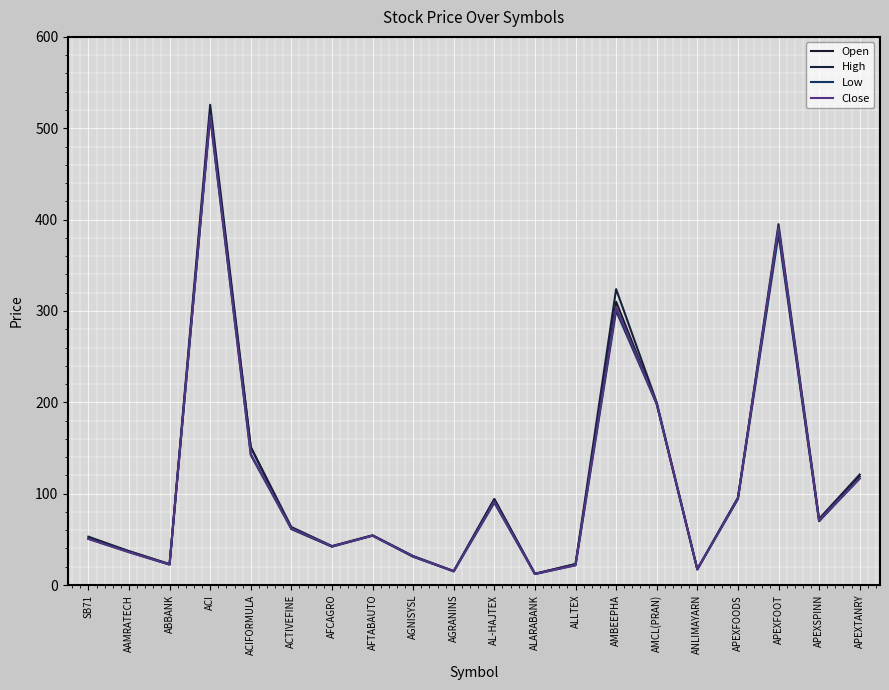

Reading right to left, transcribe all the data shown in this chart.

Open: APEXTANRY=119.0	APEXSPINN=70.0	APEXFOOT=389.0	APEXFOODS=95.4	ANLIMAYARN=17.3	AMCL(PRAN)=198.2	AMBEEPHA=310.1	ALLTEX=22.9	ALARABANK=12.2	AL-HAJTEX=94.0	AGRANINS=15.0	AGNISYSL=31.5	AFTABAUTO=54.2	AFCAGRO=42.1	ACTIVEFINE=61.4	ACIFORMULA=151.0	ACI=517.2	ABBANK=22.8	AAMRATECH=37.0	SB71=51.0
High: APEXTANRY=121.0	APEXSPINN=72.5	APEXFOOT=395.0	APEXFOODS=95.4	ANLIMAYARN=17.3	AMCL(PRAN)=200.0	AMBEEPHA=323.9	ALLTEX=23.0	ALARABANK=12.4	AL-HAJTEX=94.1	AGRANINS=15.3	AGNISYSL=31.7	AFTABAUTO=54.5	AFCAGRO=42.7	ACTIVEFINE=63.5	ACIFORMULA=151.0	ACI=525.7	ABBANK=22.9	AAMRATECH=37.1	SB71=53.0
Low: APEXTANRY=116.5	APEXSPINN=70.0	APEXFOOT=384.0	APEXFOODS=94.0	ANLIMAYARN=17.1	AMCL(PRAN)=198.0	AMBEEPHA=300.1	ALLTEX=21.6	ALARABANK=12.0	AL-HAJTEX=90.1	AGRANINS=15.0	AGNISYSL=30.9	AFTABAUTO=54.0	AFCAGRO=42.1	ACTIVEFINE=61.4	ACIFORMULA=142.3	ACI=512.5	ABBANK=22.3	AAMRATECH=35.9	SB71=50.5
Close: APEXTANRY=116.9	APEXSPINN=70.8	APEXFOOT=391.5	APEXFOODS=94.6	ANLIMAYARN=17.3	AMCL(PRAN)=198.5	AMBEEPHA=303.8	ALLTEX=21.8	ALARABANK=12.1	AL-HAJTEX=91.3	AGRANINS=15.2	AGNISYSL=31.2	AFTABAUTO=54.1	AFCAGRO=42.4	ACTIVEFINE=62.0	ACIFORMULA=143.7	ACI=514.2	ABBANK=22.5	AAMRATECH=36.1	SB71=50.5